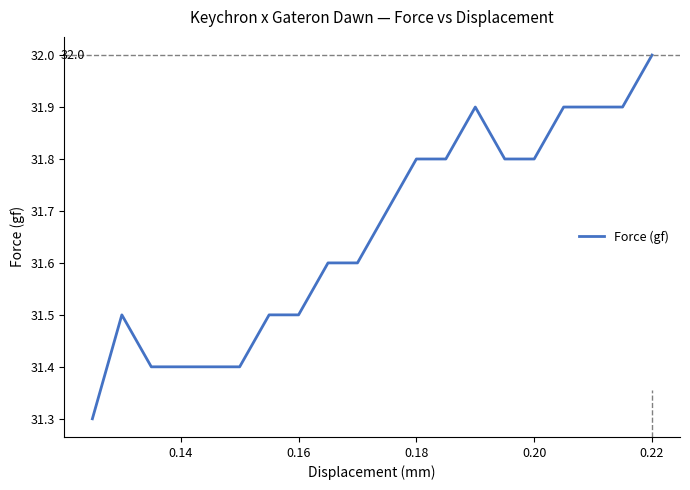

What is the greatest value displayed?

32.0